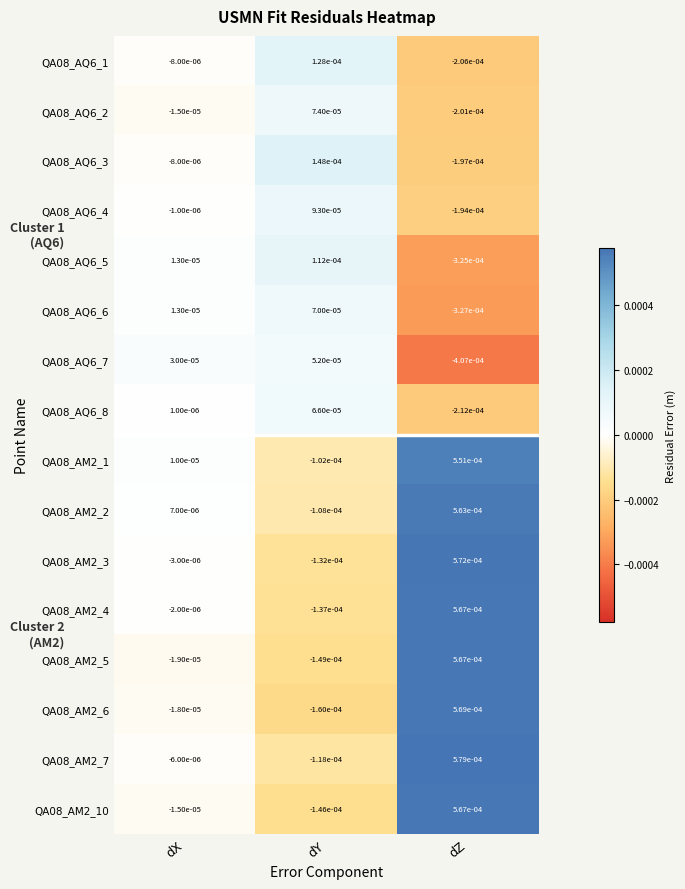

Where is QA08_AQ6_7 nearest to the value 0?

dX